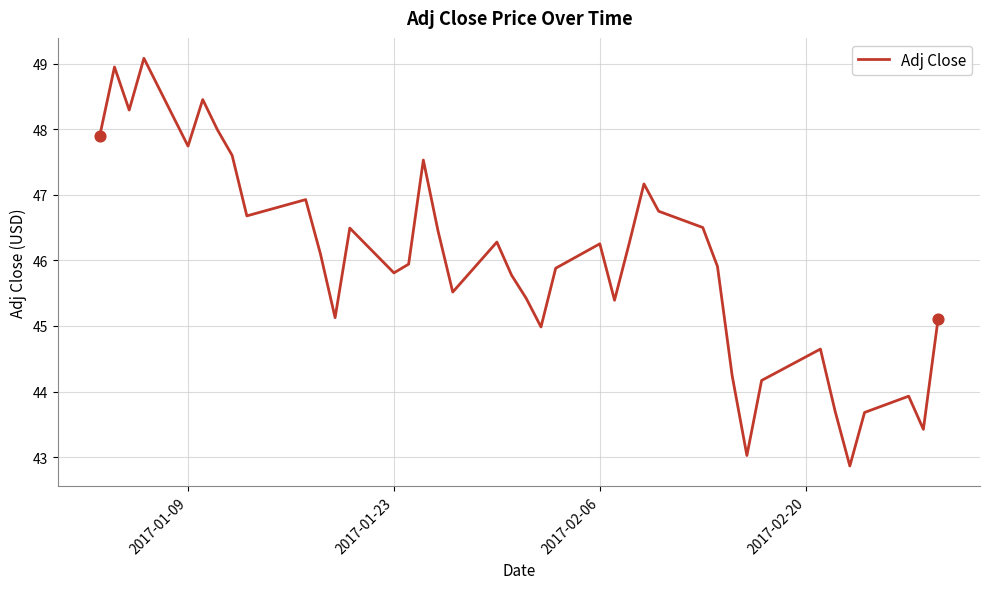

What is the greatest value displayed?

49.1